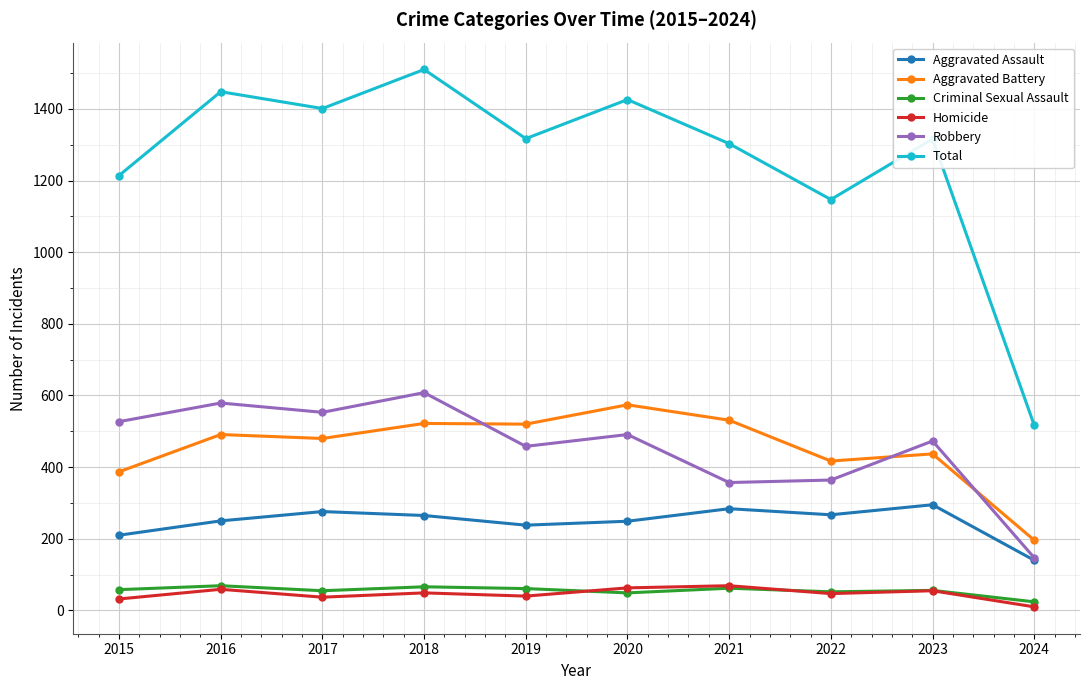

At which label is Total closest to 1013?

2022